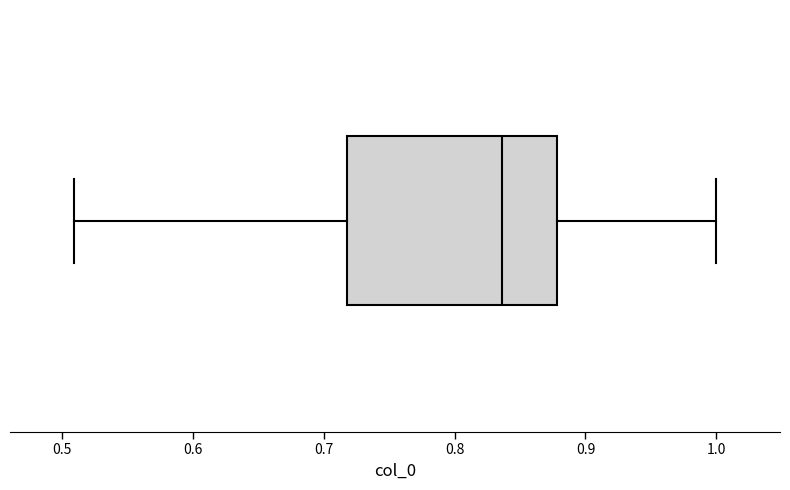

Transcribe this box plot: give where the median line is, the range the box spans, and where the two whiskers end, as read against the x-axis. The values are not printed on the chart, so give them approximately, as read against the axis.

median 0.84, box 0.72 to 0.88, whiskers 0.51 to 1.00